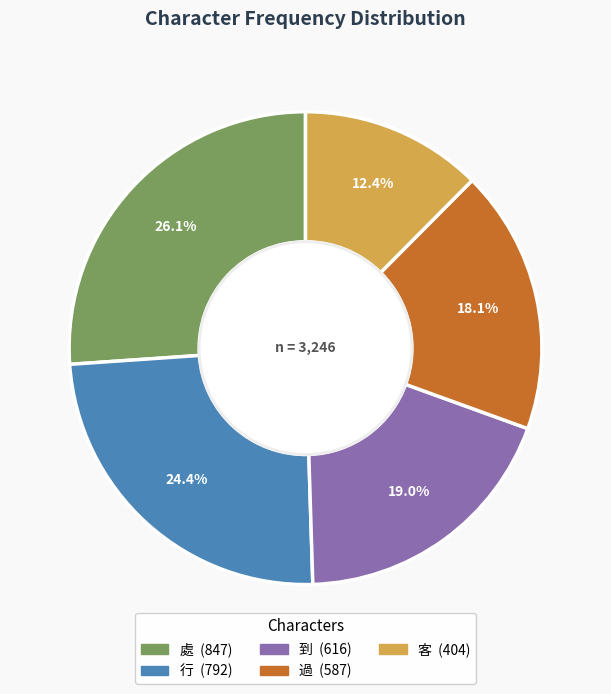

Is there any slice that represents more than half of the pie?

No